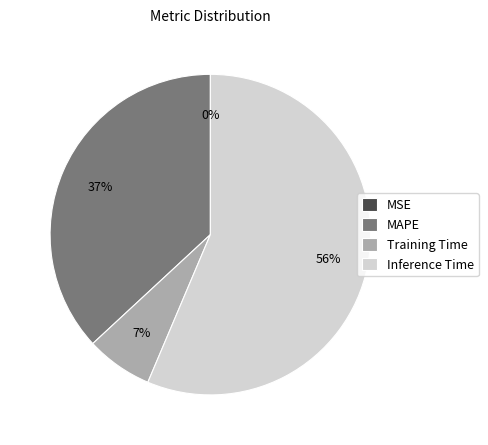

Is there any slice that represents more than half of the pie?

Yes